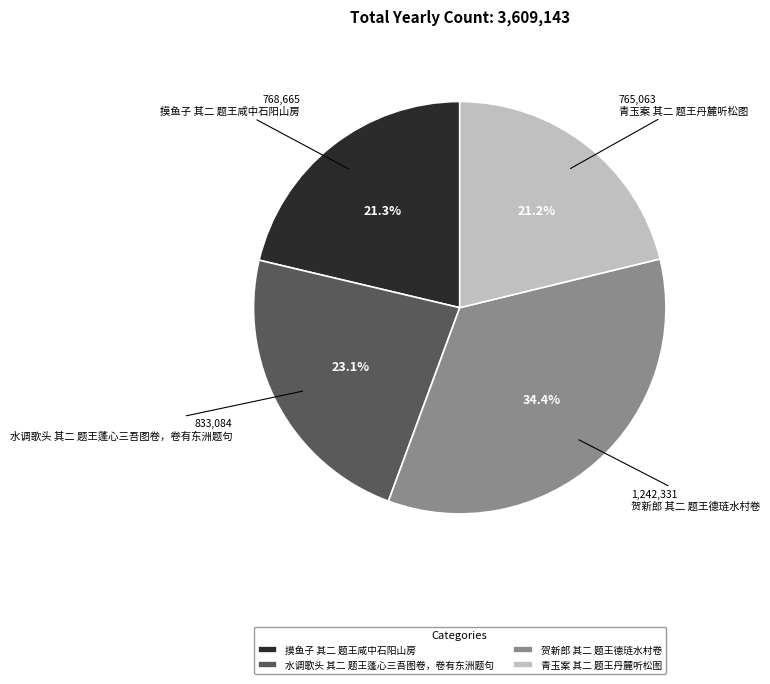

To the nearest percent, what is the combined percentage of 青玉案 其二 题王丹麓听松图 and 摸鱼子 其二 题王咸中石阳山房?

42%